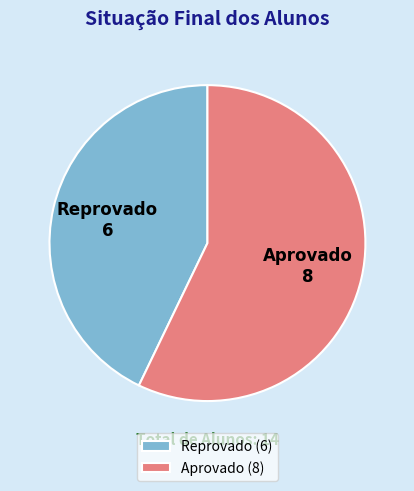

What is the ratio of the value at Aprovado (8) to the value at Reprovado (6)?

1.3